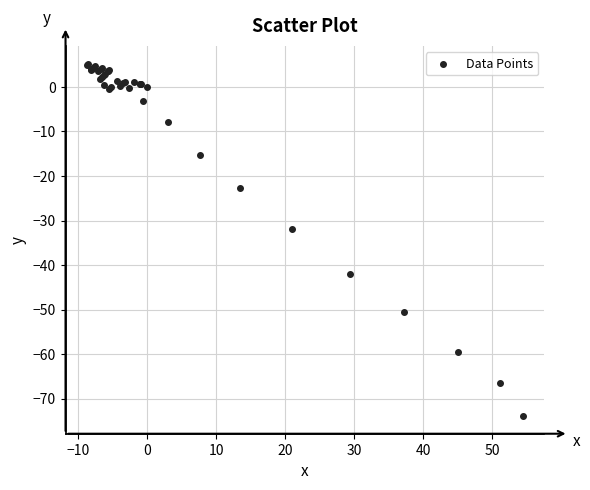

What Y value in the scatter plot is closest to -34?

-32.0